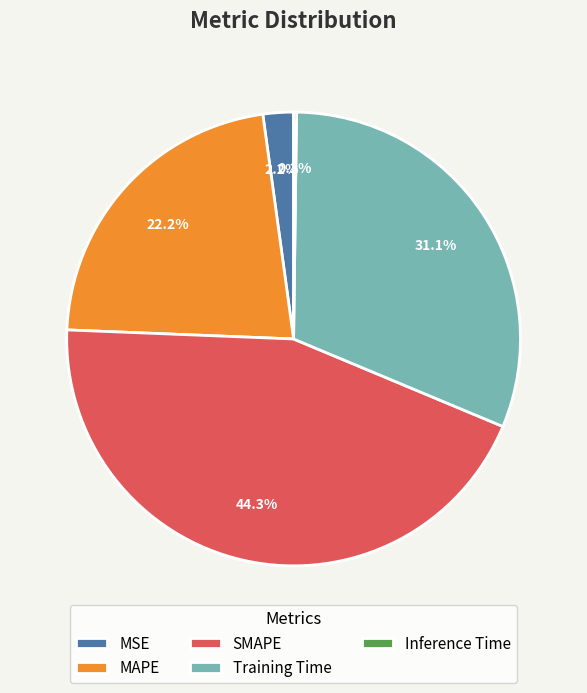

What is the total percentage of Training Time and MSE?

33.3%